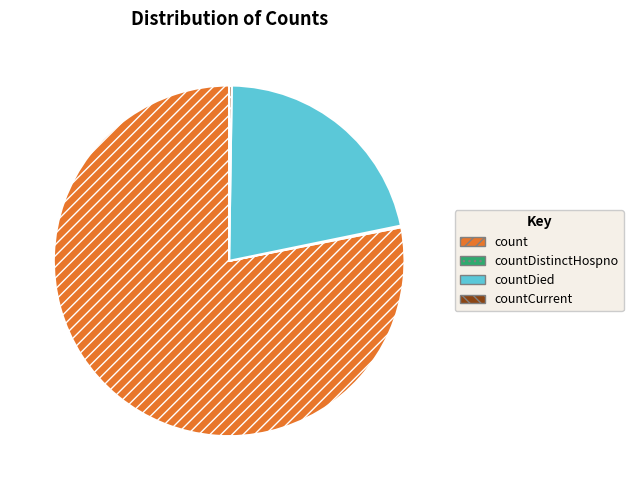

The count slice represents 78% of the pie. True or false?

True